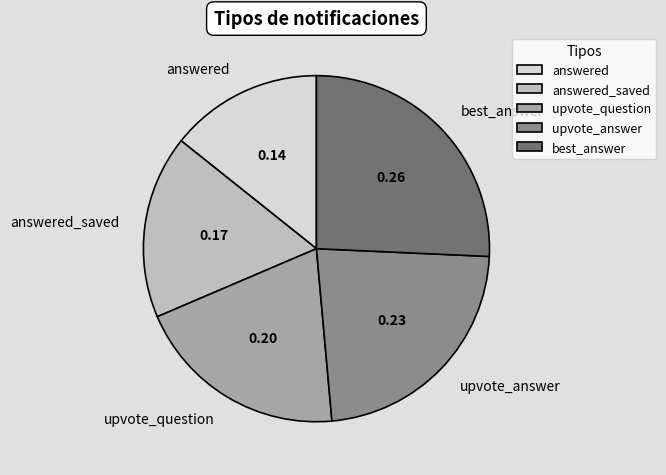

How many slices are in this pie chart?

5